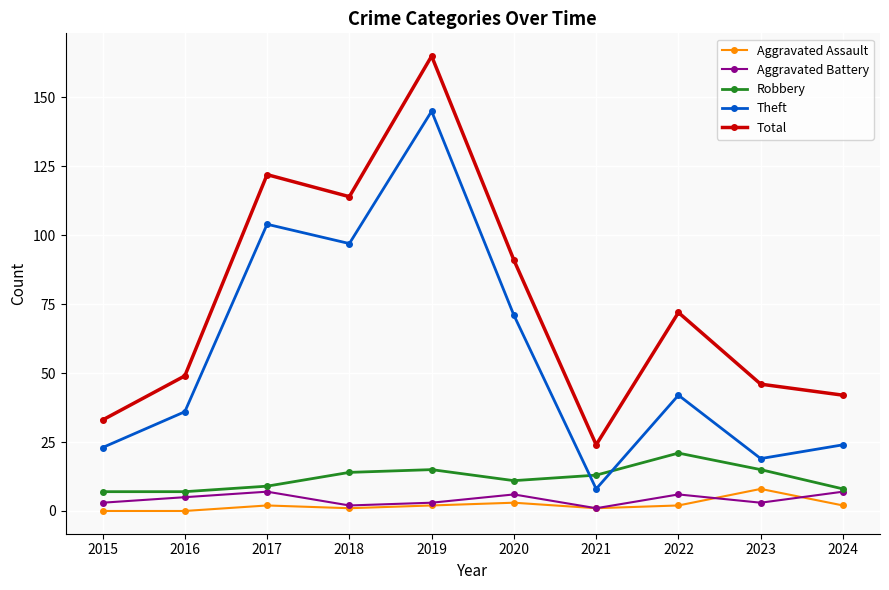

What is the difference between the second highest and minimum values in the Total series?

98